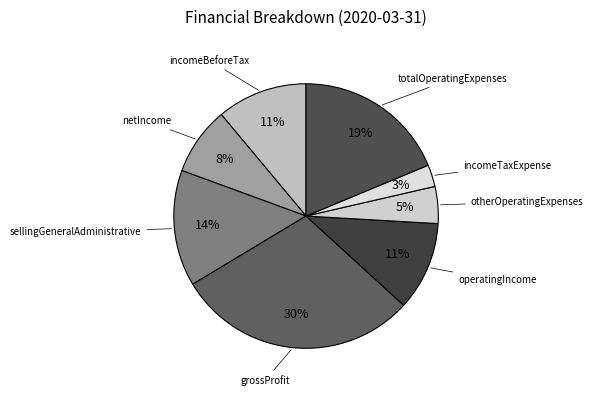

To the nearest percent, what is the combined percentage of sellingGeneralAdministrative and incomeTaxExpense?

17%